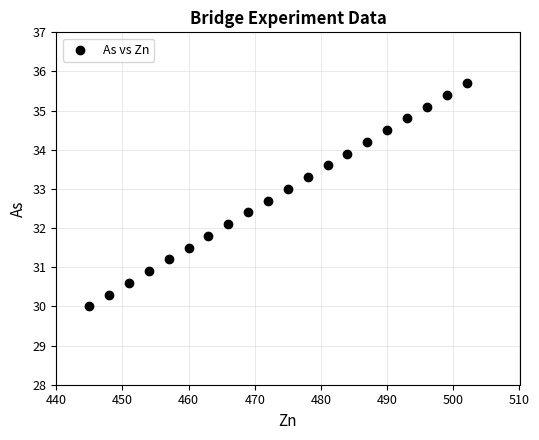

What Y value in the scatter plot is closest to 32?

32.1